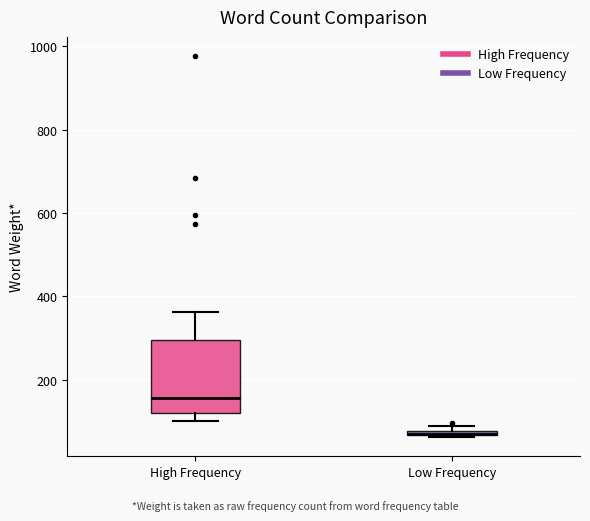

Where is the upper edge of the box for Low Frequency on the y-axis? The values are not printed on the chart, so give them approximately, as read against the axis.

80